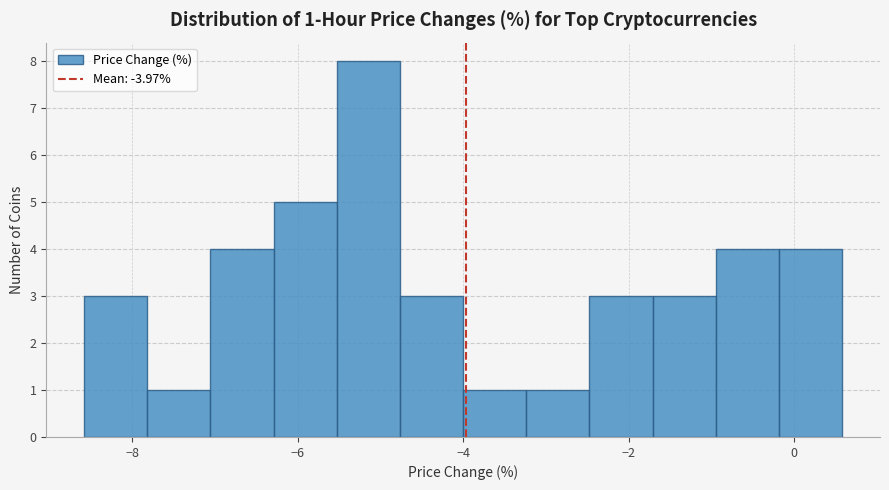

Read against the x-axis, roughly where is the centre of the tallest bar?

-5.2